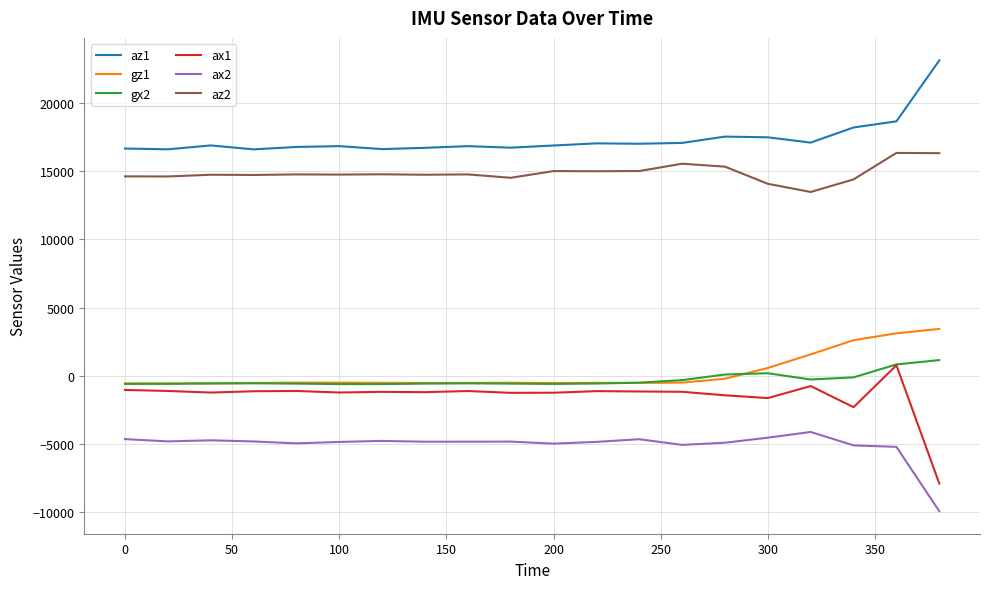

What is the difference between the maximum and minimum values in the gx2 series?

1760